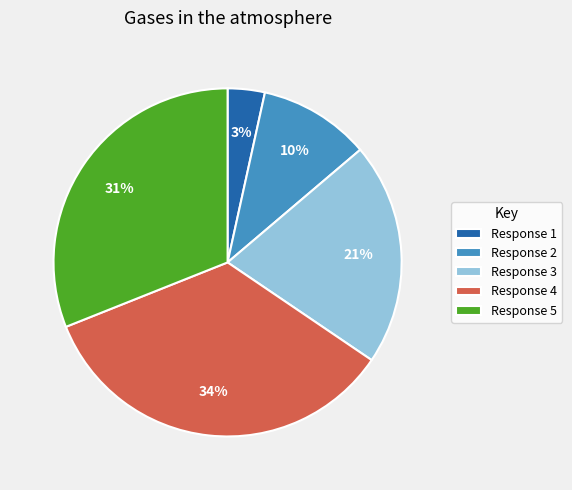

Between Response 1 and Response 3, which is larger?

Response 3